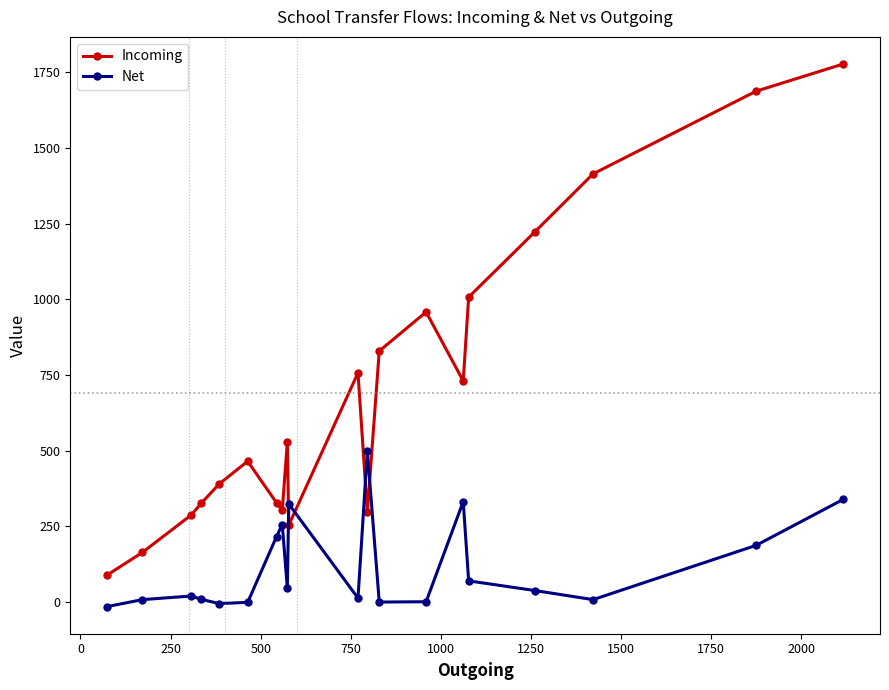

What is the sum of all Incoming values?

13815